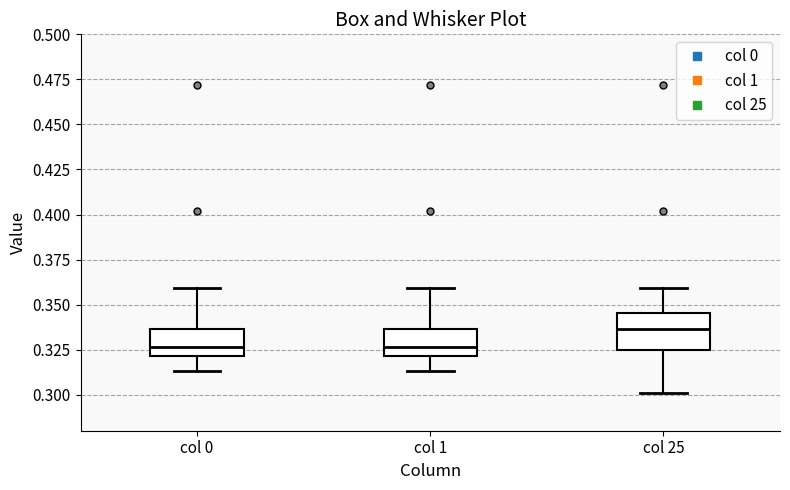

Where does the upper whisker of the box for col 0 end on the y-axis? The values are not printed on the chart, so give them approximately, as read against the axis.

0.360